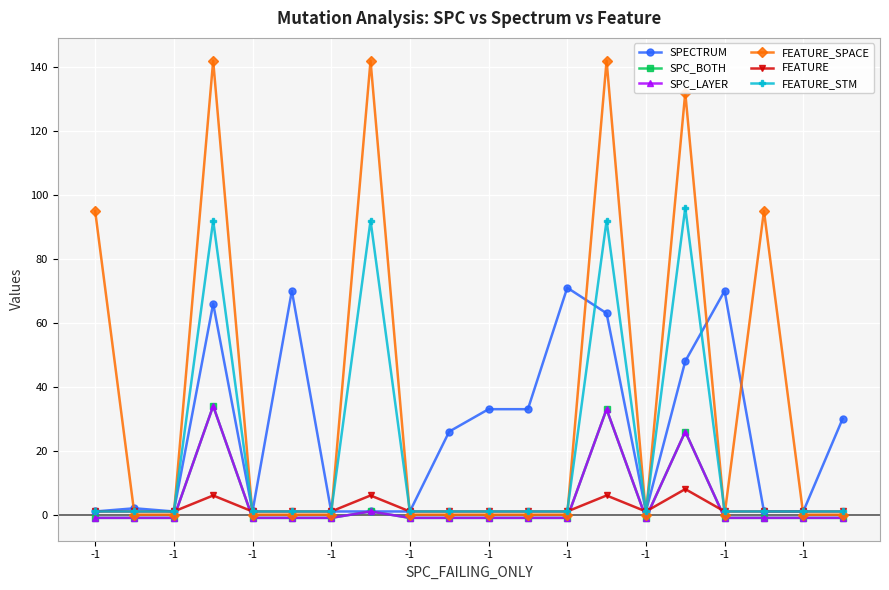

Is this an area chart (filled region under the line)?

No